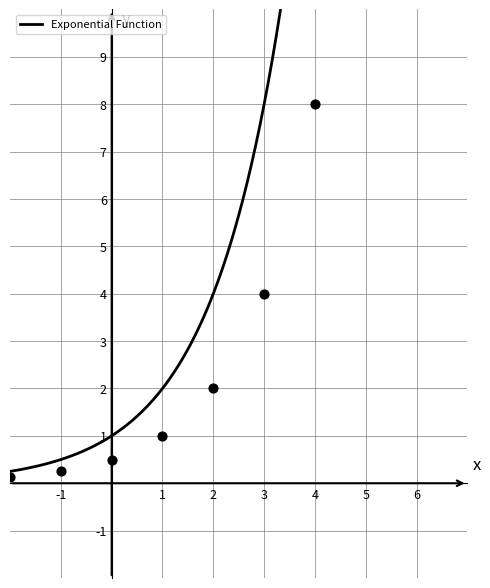

Between -2 and 4, which is larger?

4